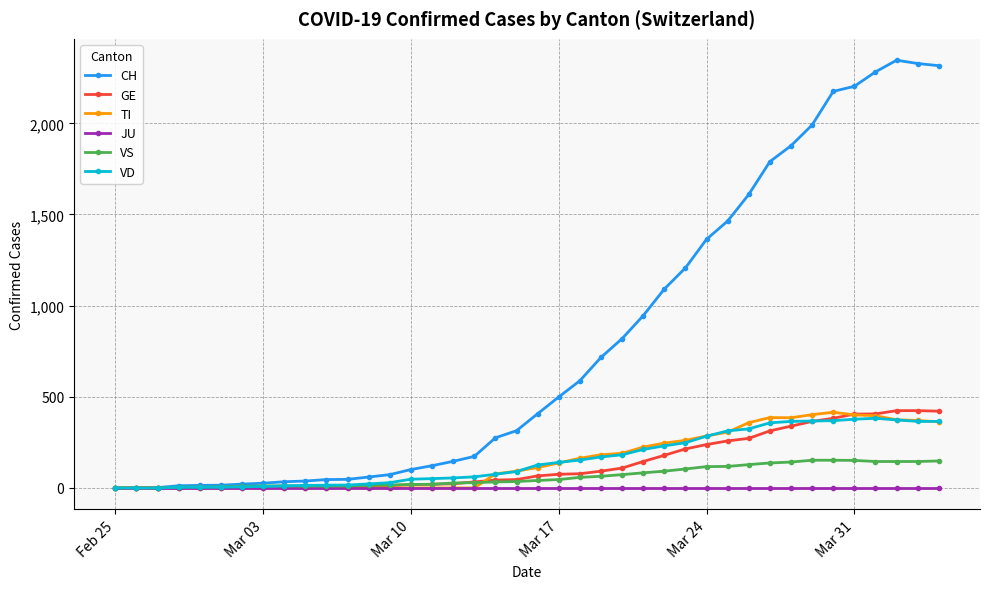

At how many categories does at least one series exceed 2188?

5